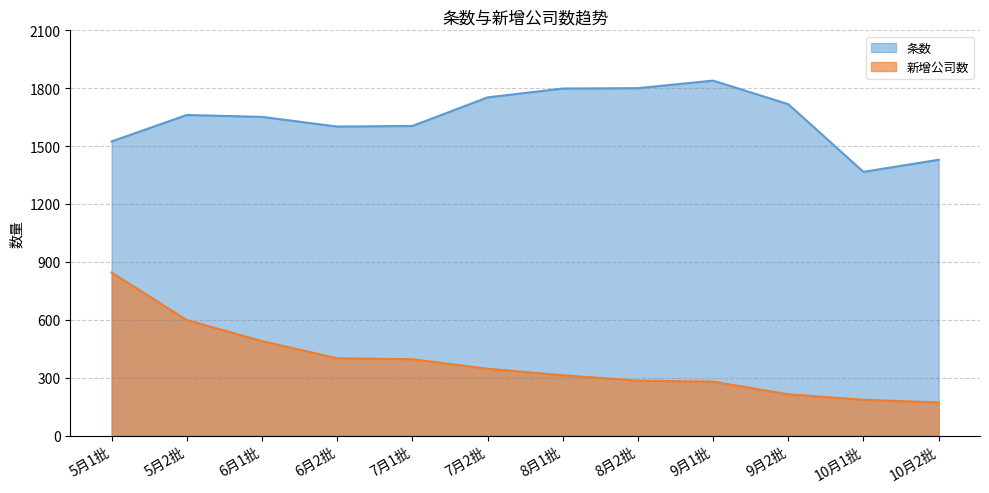

Is it true that 新增公司数 equals 81 at 7月1批?

False